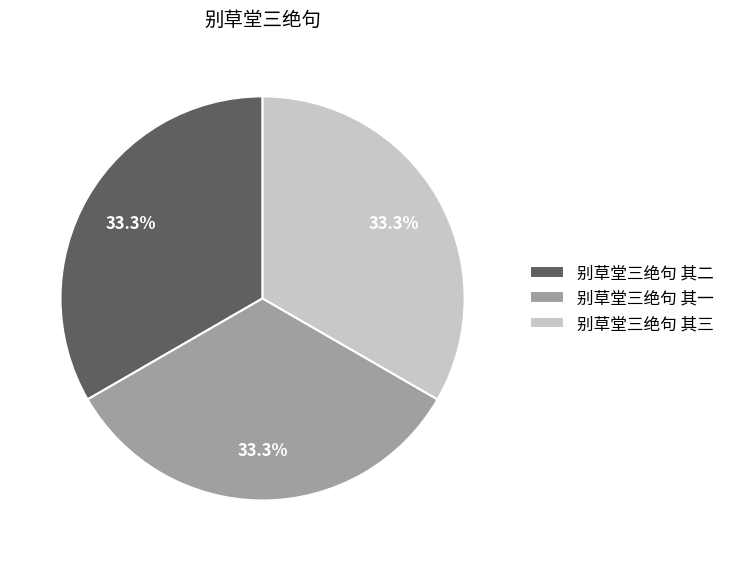

Does 别草堂三绝句 其二 represent more than half of the total?

No